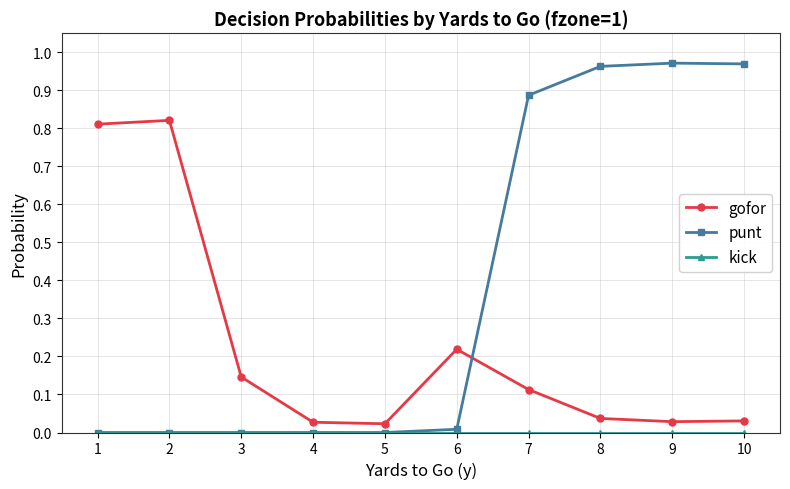

Which series changed the most between 1 and 10?

punt